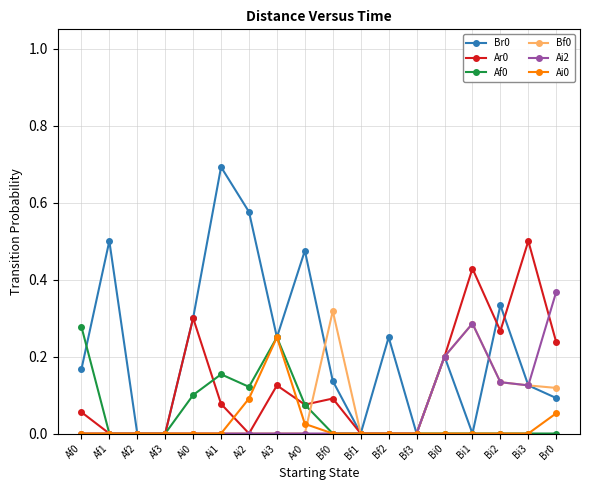

What is the label of the 3rd point from the right?

Bi2